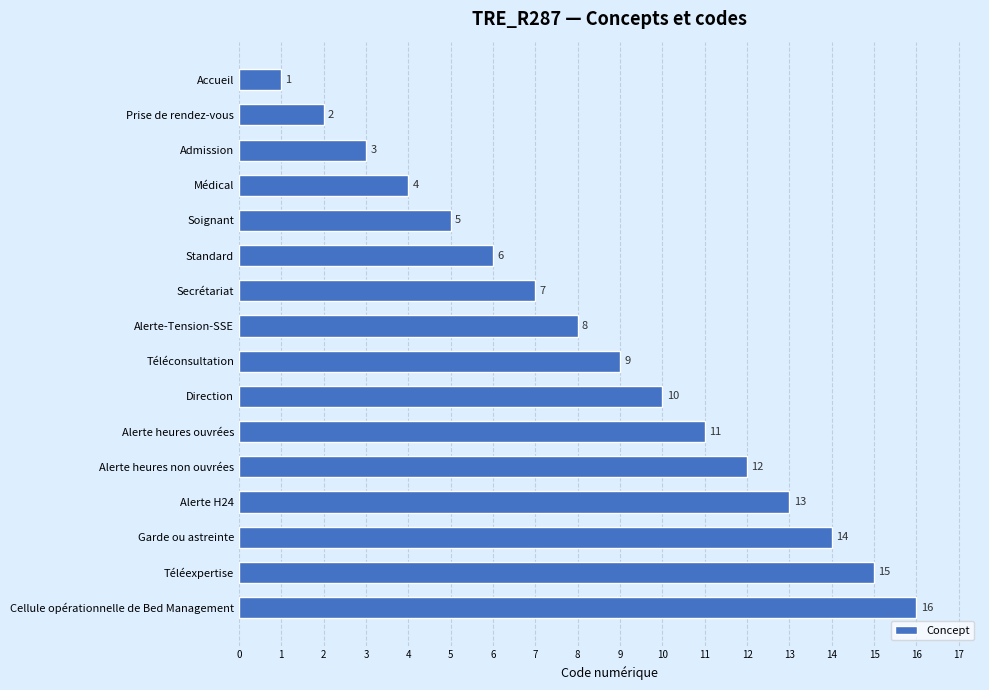

List the labels in order of value, smallest first.

Accueil, Prise de rendez-vous, Admission, Médical, Soignant, Standard, Secrétariat, Alerte-Tension-SSE, Téléconsultation, Direction, Alerte heures ouvrées, Alerte heures non ouvrées, Alerte H24, Garde ou astreinte, Téléexpertise, Cellule opérationnelle de Bed Management